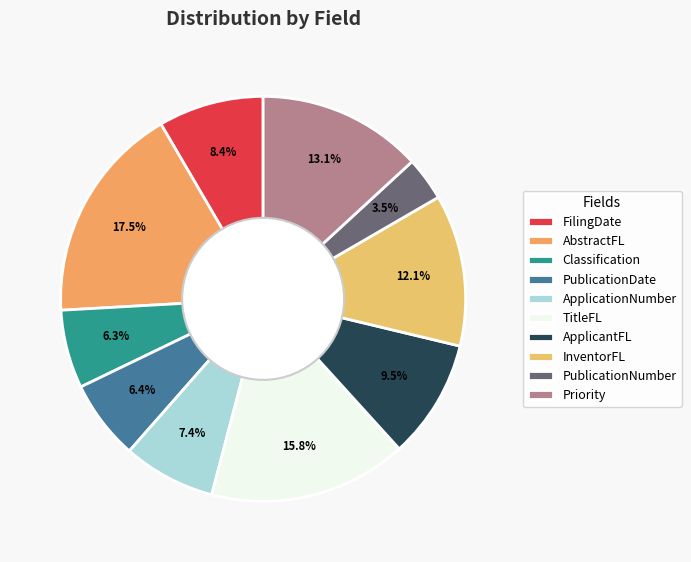

Does ApplicantFL account for over 50% of the chart?

No